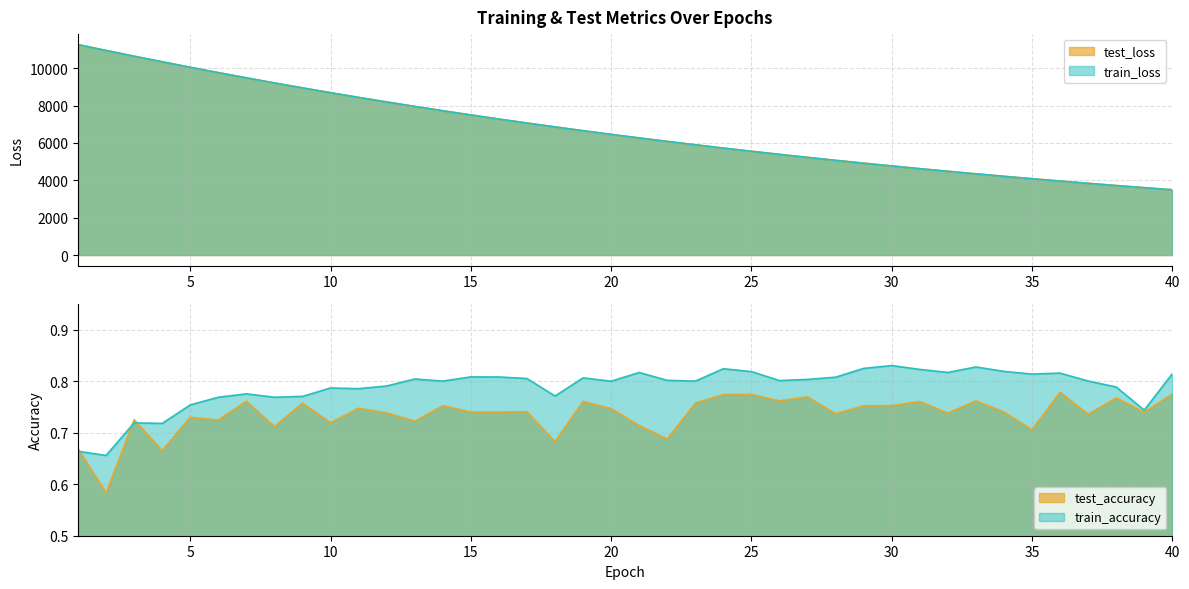

True or false: test_loss and train_accuracy intersect in this chart.

False